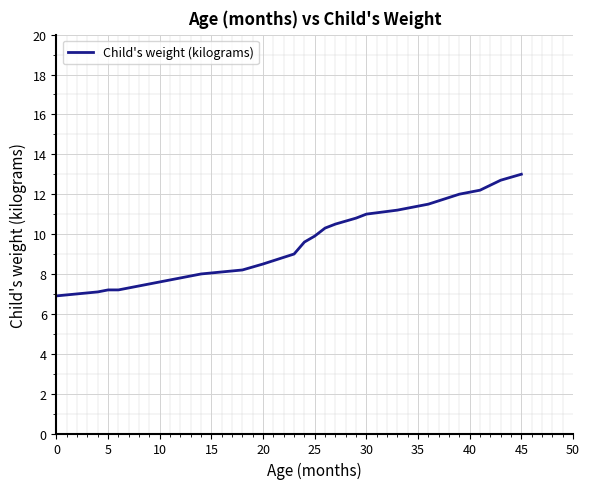

What is the minimum value shown in the chart?

6.9